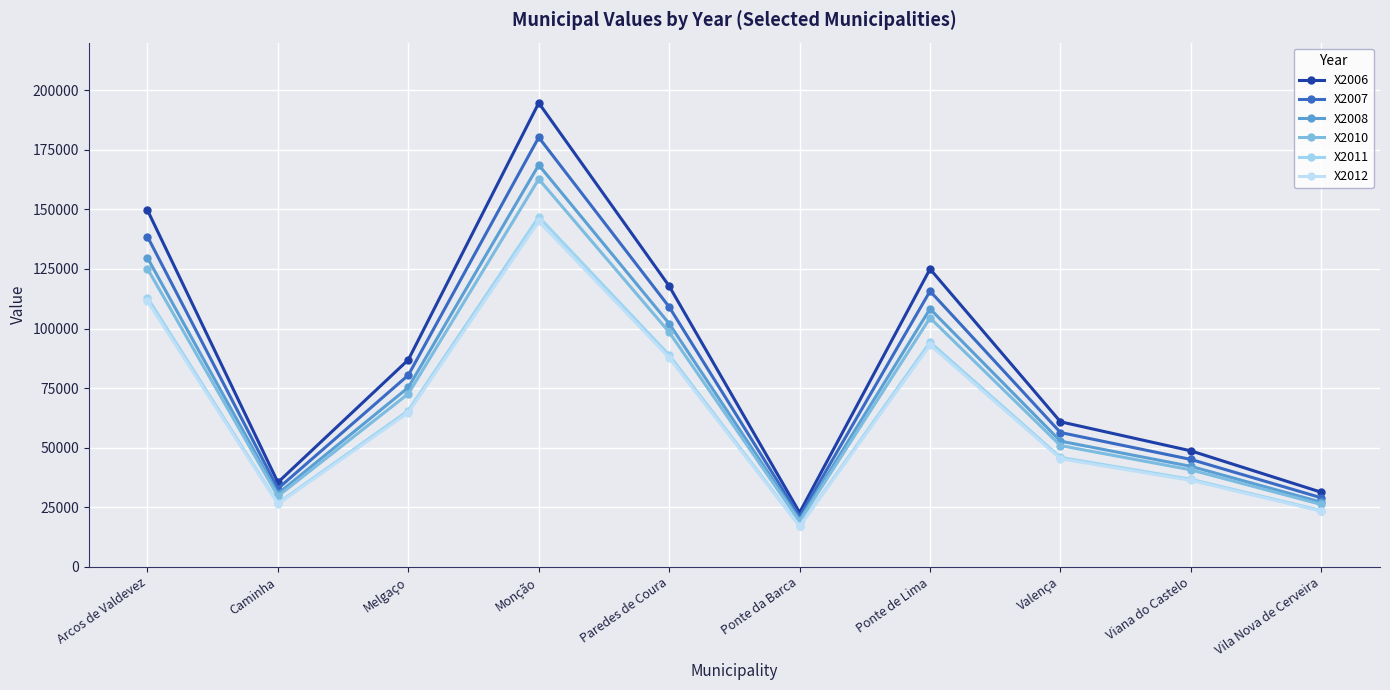

Does the chart display data point markers on the line(s)?

Yes